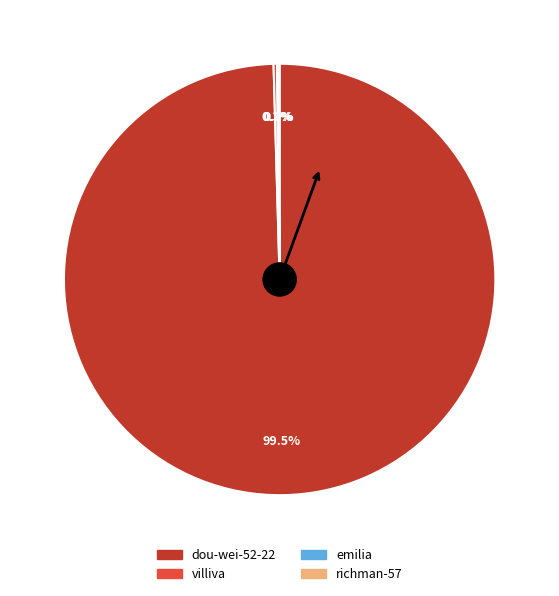

What portion of the pie excludes dou-wei-52-22?

0.5%